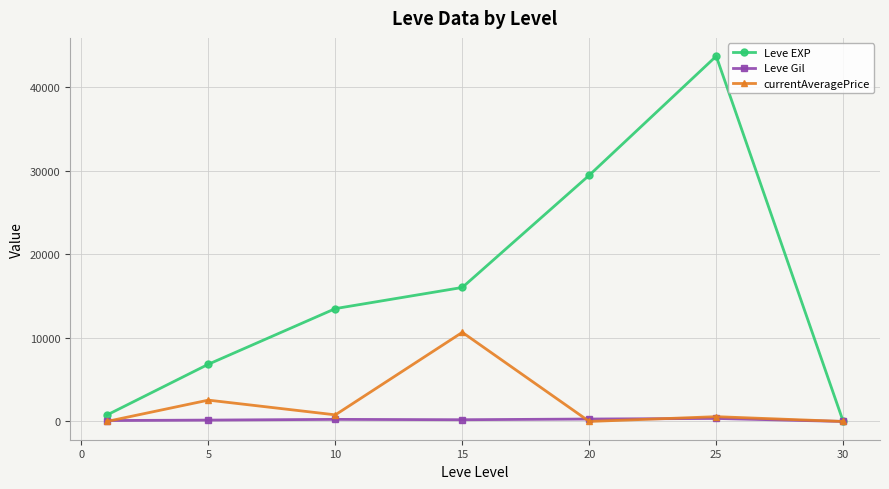

How many lines are shown in the chart?

3